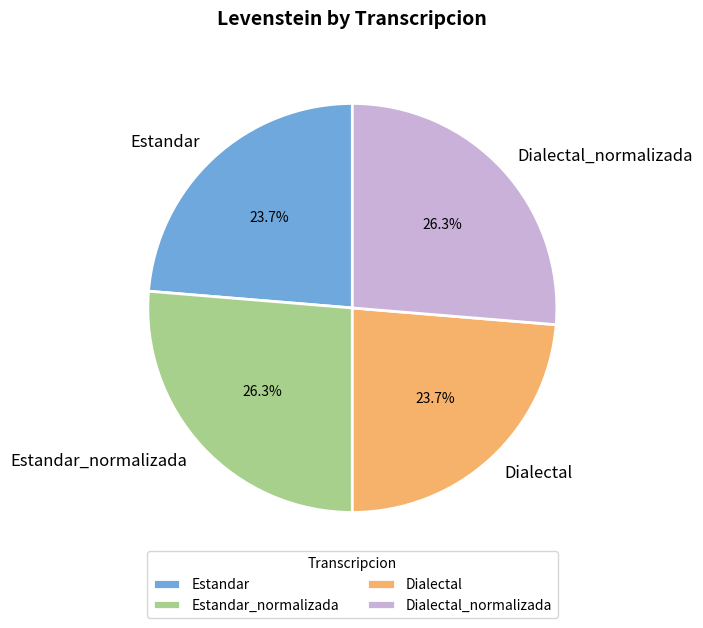

What percentage is NOT represented by Estandar_normalizada?

73.7%